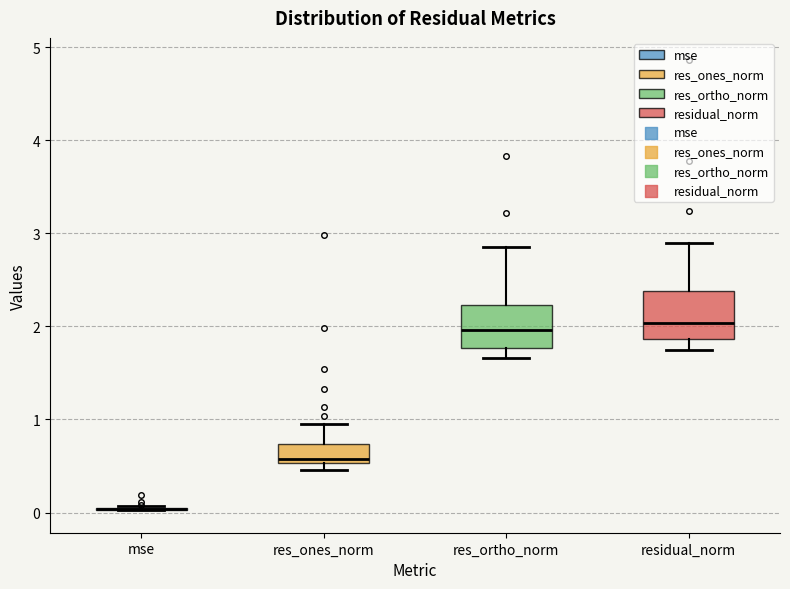

Reading left to right, transcribe this box plot: for each box, give where its median line is, the range the box spans, and where its two whiskers end, as read against the y-axis. The values are not printed on the chart, so give them approximately, as read against the axis.

mse: box collapsed to a line at 0.0, whiskers 0.0 to 0.1
res_ones_norm: median 0.6, box 0.5 to 0.7, whiskers 0.5 (just below the box's lower edge) to 0.9
res_ortho_norm: median 2.0, box 1.8 to 2.2, whiskers 1.7 to 2.9
residual_norm: median 2.0, box 1.9 to 2.4, whiskers 1.7 to 2.9